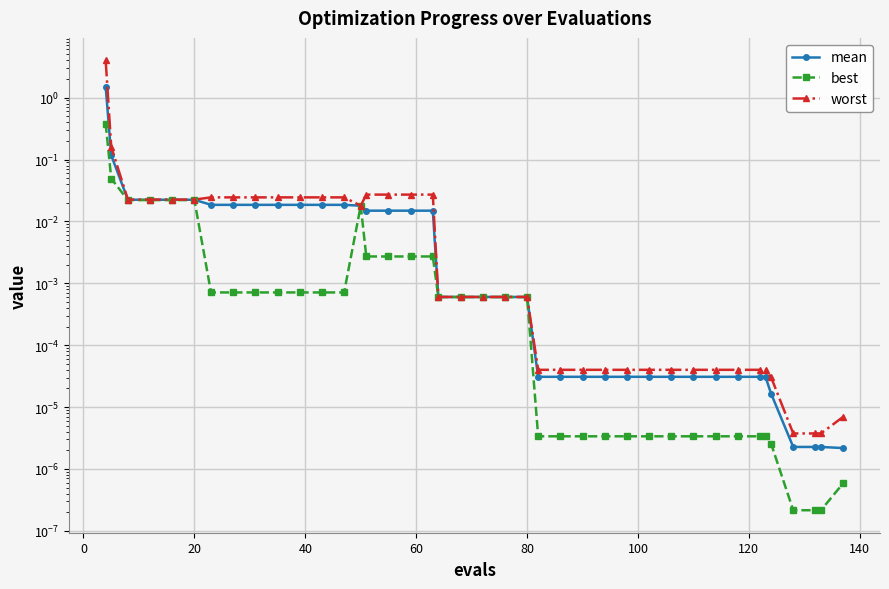

List the series in order of their overall mean, lowest first.

best, mean, worst